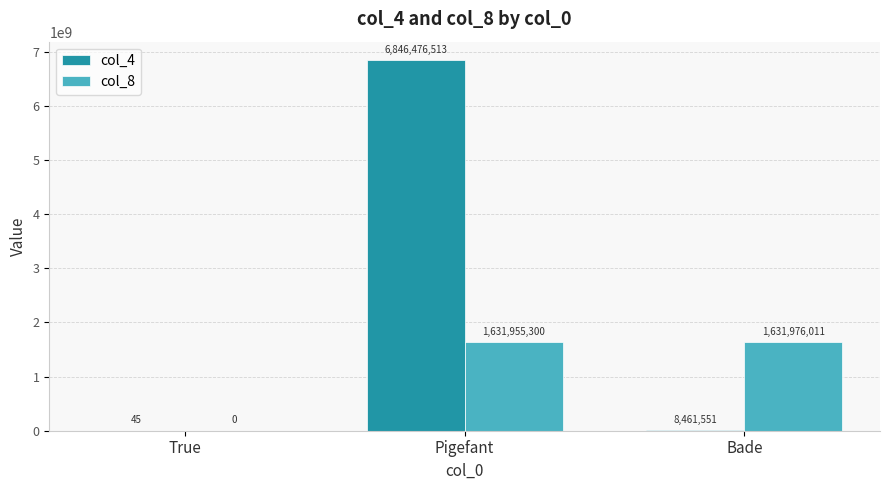

Reading right to left, list all the values displayed in this chart.

col_4: Bade=8461551	Pigefant=6846476513	True=45
col_8: Bade=1631976011	Pigefant=1631955300	True=0